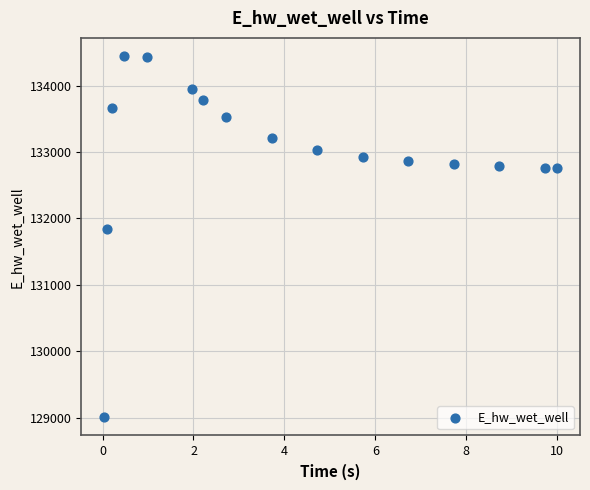

What Y value in the scatter plot is closest to 131724?

131842.0